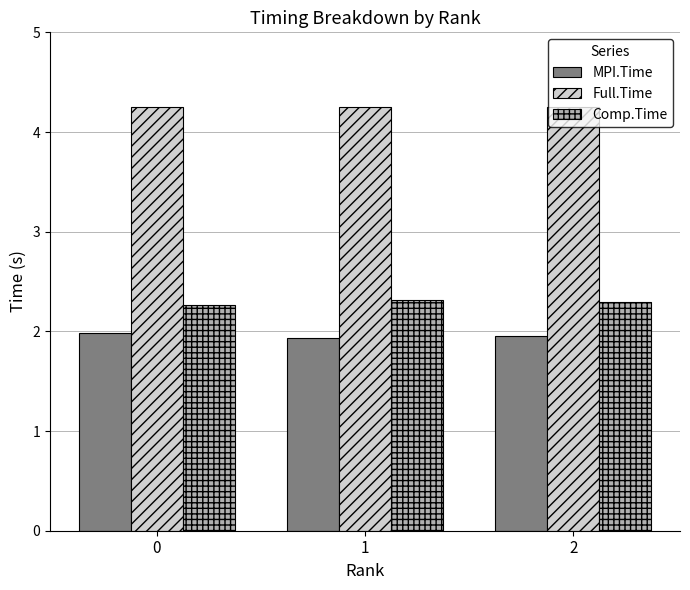

What is the maximum value for Full.Time?

4.2